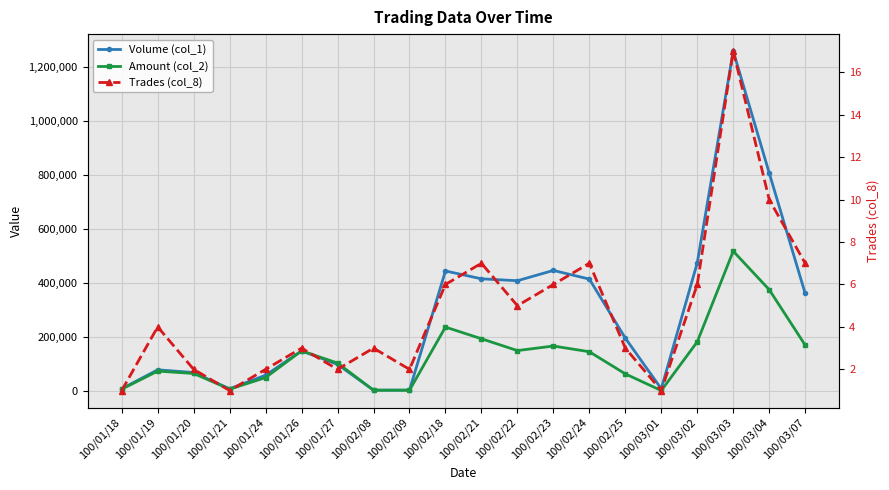

What is the label of the 9th point from the right?

100/02/22